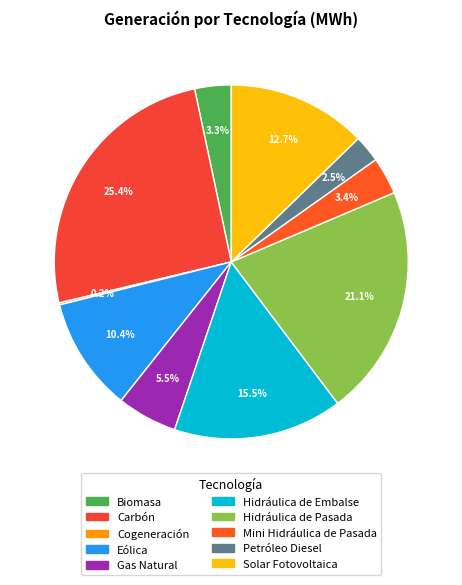

Which category has the biggest portion of the pie?

Carbón